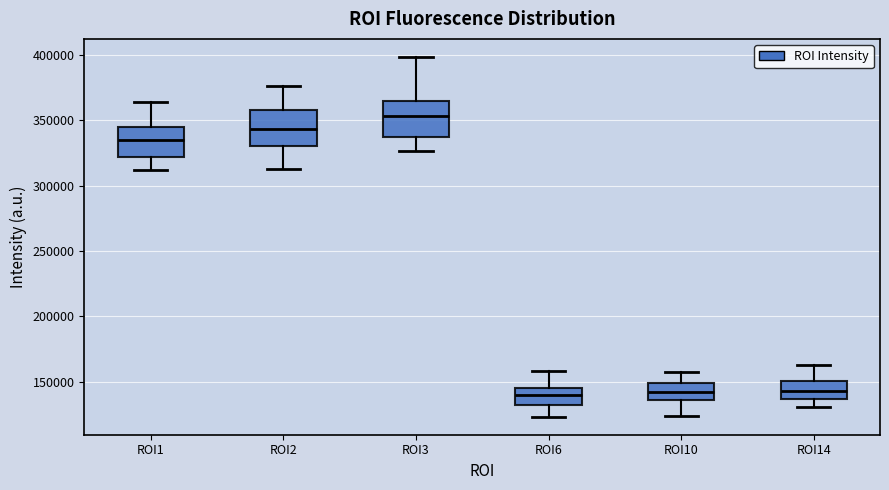

Reading left to right, read every box against the y-axis: the position of its median line, the range the box covers, and the ends of its whiskers. The values are not printed on the chart, so give them approximately, as read against the axis.

ROI1: median 335000, box 320000 to 345000, whiskers 310000 to 365000
ROI2: median 345000, box 330000 to 360000, whiskers 315000 to 375000
ROI3: median 355000, box 340000 to 365000, whiskers 325000 to 400000
ROI6: median 140000, box 130000 to 145000, whiskers 125000 to 160000
ROI10: median 140000, box 135000 to 150000, whiskers 125000 to 155000
ROI14: median 145000, box 135000 to 150000, whiskers 130000 to 165000